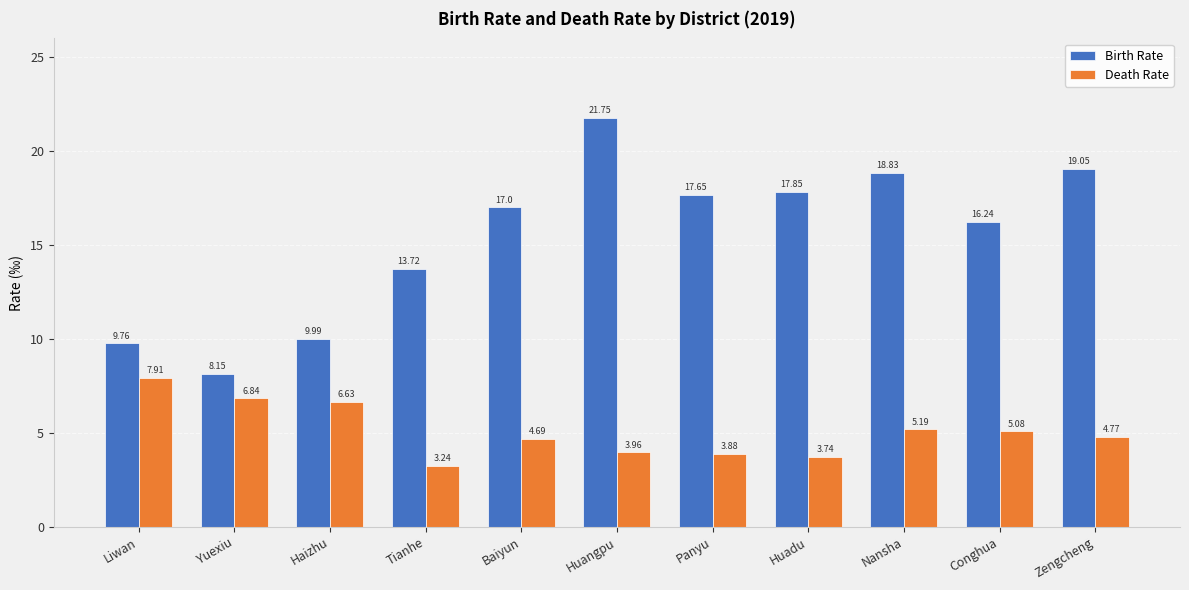

What is the sum of all Death Rate values?

55.9